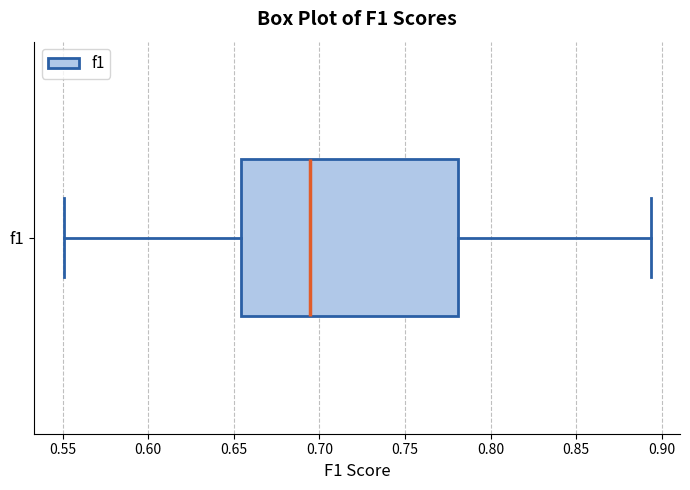

Read this box plot against the x-axis: the position of the median line, the range covered by the box, and the ends of both whiskers. The values are not printed on the chart, so give them approximately, as read against the axis.

median 0.695, box 0.655 to 0.780, whiskers 0.550 to 0.895